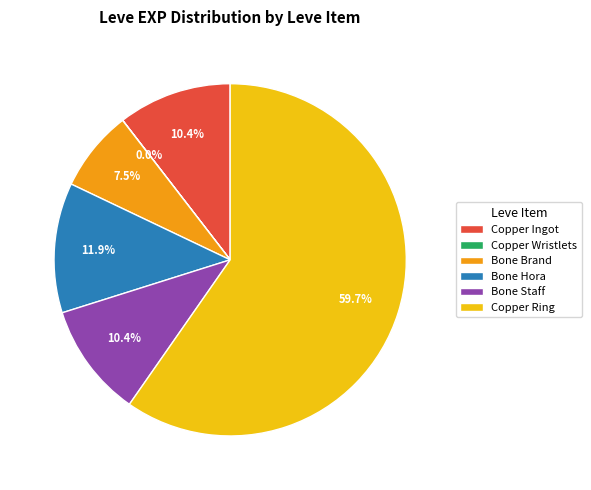

Which has a higher value, Copper Ring or Bone Brand?

Copper Ring